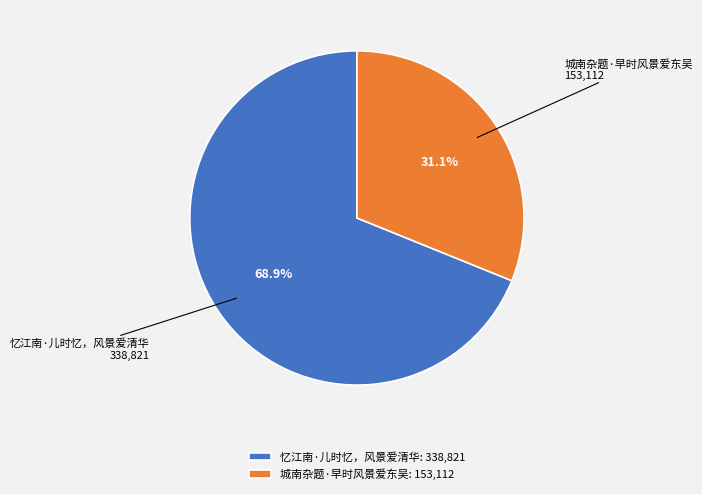

Which has a higher value, 城南杂题·早时风景爱东吴 or 忆江南·儿时忆，风景爱清华?

忆江南·儿时忆，风景爱清华